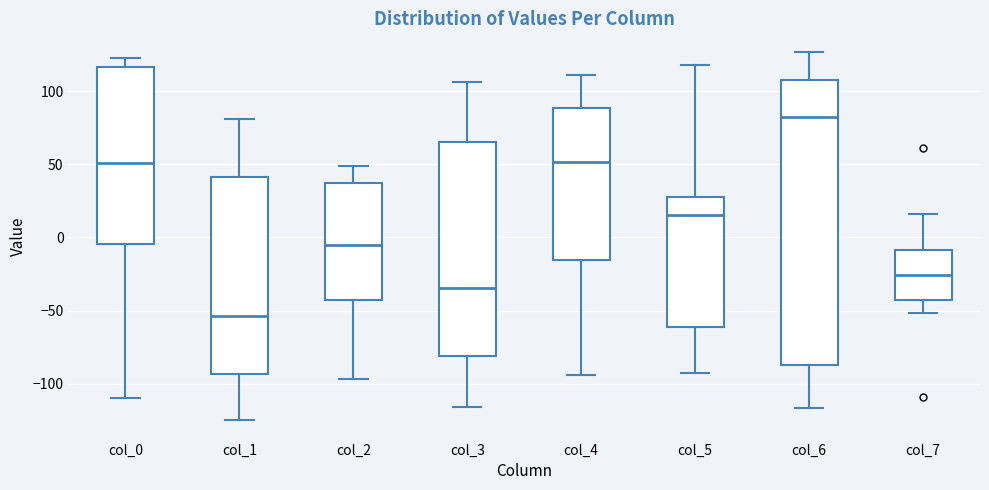

Reading left to right, read every box against the y-axis: the position of its median line, the range the box covers, and the ends of its whiskers. The values are not printed on the chart, so give them approximately, as read against the axis.

col_0: median 50, box -5 to 115, whiskers -110 to 125
col_1: median -55, box -95 to 40, whiskers -125 to 80
col_2: median -5, box -45 to 35, whiskers -95 to 50
col_3: median -35, box -80 to 65, whiskers -115 to 105
col_4: median 50, box -15 to 90, whiskers -95 to 110
col_5: median 15, box -60 to 30, whiskers -95 to 120
col_6: median 85, box -85 to 110, whiskers -115 to 125
col_7: median -25, box -45 to -10, whiskers -50 to 15